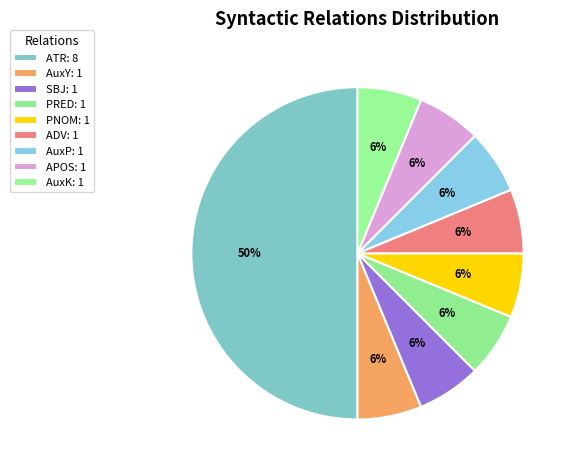

Is it true that AuxK is 1% of the pie?

False